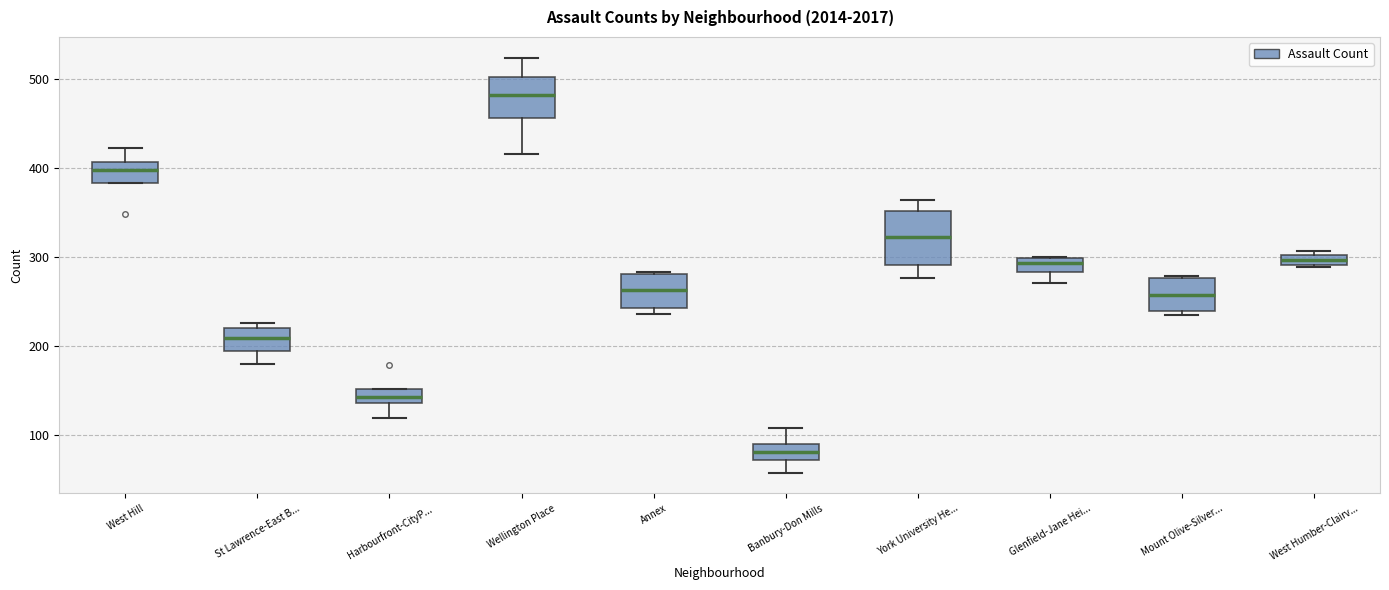

Where is the upper edge of the box for York University He... on the y-axis? The values are not printed on the chart, so give them approximately, as read against the axis.

350